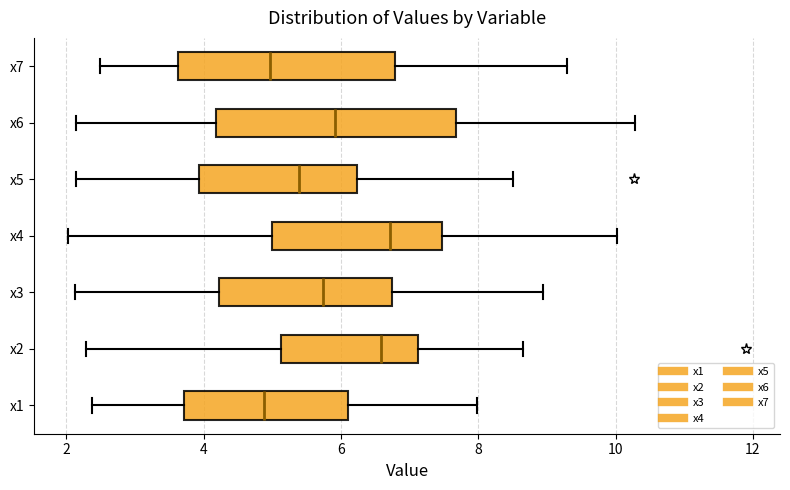

Reading bottom to top, read every box against the x-axis: the position of its median line, the range the box covers, and the ends of its whiskers. The values are not printed on the chart, so give them approximately, as read against the axis.

x1: median 4.8, box 3.8 to 6.2, whiskers 2.4 to 8.0
x2: median 6.6, box 5.2 to 7.2, whiskers 2.2 to 8.6
x3: median 5.8, box 4.2 to 6.8, whiskers 2.2 to 9.0
x4: median 6.8, box 5.0 to 7.4, whiskers 2.0 to 10.0
x5: median 5.4, box 4.0 to 6.2, whiskers 2.2 to 8.6
x6: median 6.0, box 4.2 to 7.6, whiskers 2.2 to 10.2
x7: median 5.0, box 3.6 to 6.8, whiskers 2.4 to 9.2